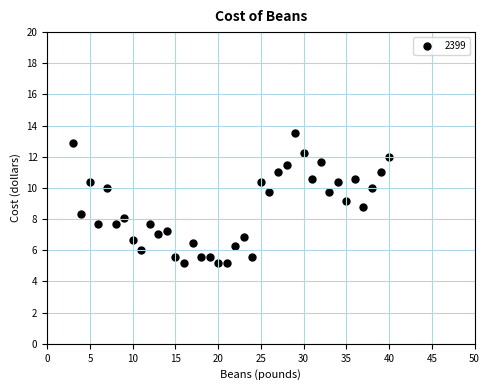

What is the range of X values (max minus min)?

37.0